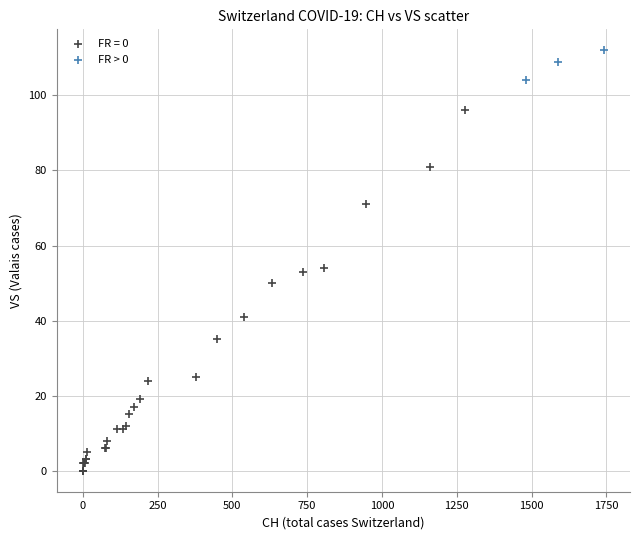

Which series contains the lowest Y value?

FR = 0